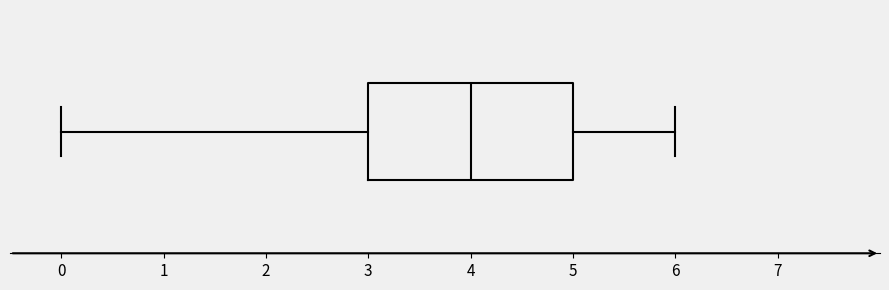

Where is the right edge of the box on the x-axis? The values are not printed on the chart, so give them approximately, as read against the axis.

5